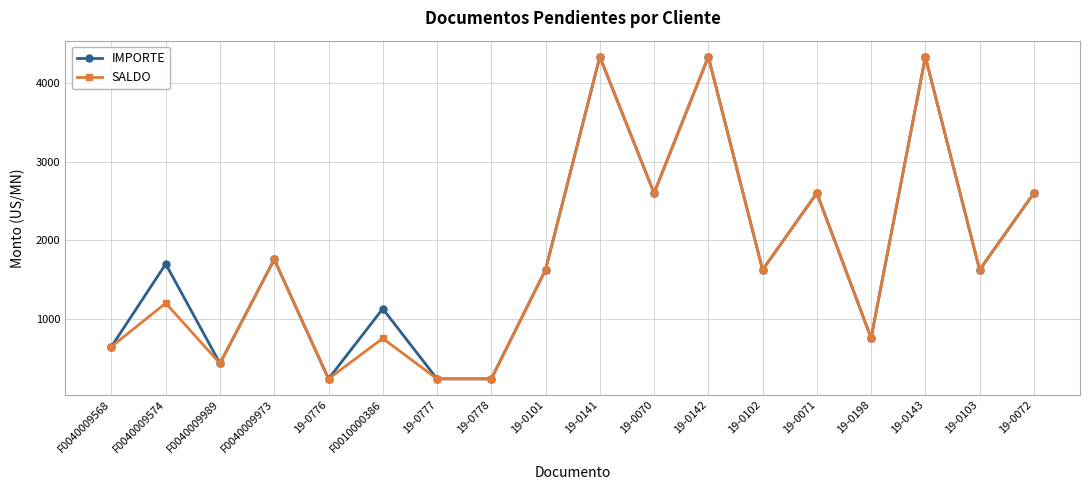

What is the minimum value shown in the chart?

238.5